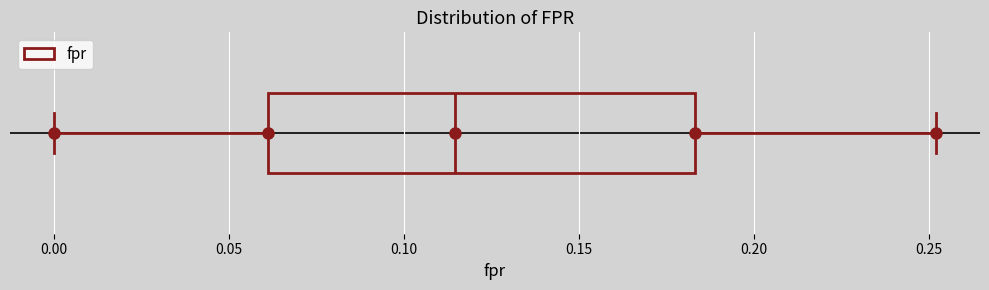

Where is the right edge of the box on the x-axis? The values are not printed on the chart, so give them approximately, as read against the axis.

0.185